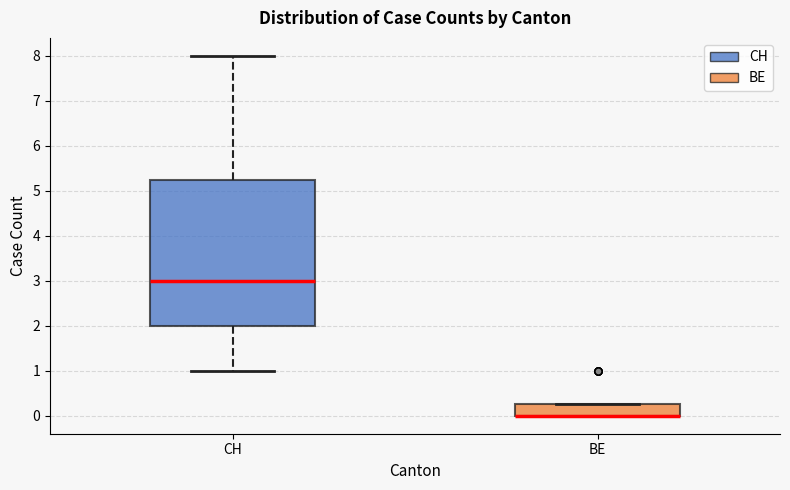

Reading left to right, transcribe this box plot: for each box, give where its median line is, the range the box spans, and where its two whiskers end, as read against the y-axis. The values are not printed on the chart, so give them approximately, as read against the axis.

CH: median 3.0, box 2.0 to 5.3, whiskers 1.0 to 8.0
BE: median 0.0 (drawn on the box's lower edge), box 0.0 to 0.3, whiskers 0.0 to 0.3